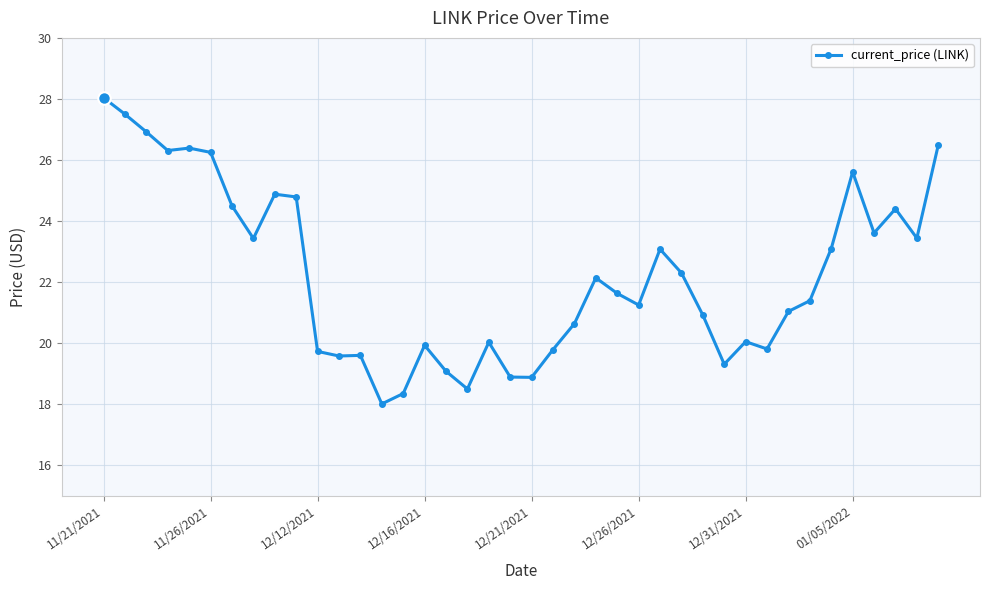

What is the value of the 4th point from the left?

26.3